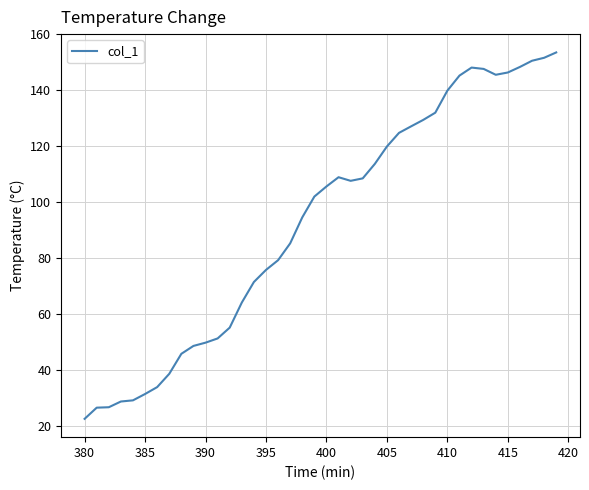

What is the difference between the maximum and minimum values?

131.0